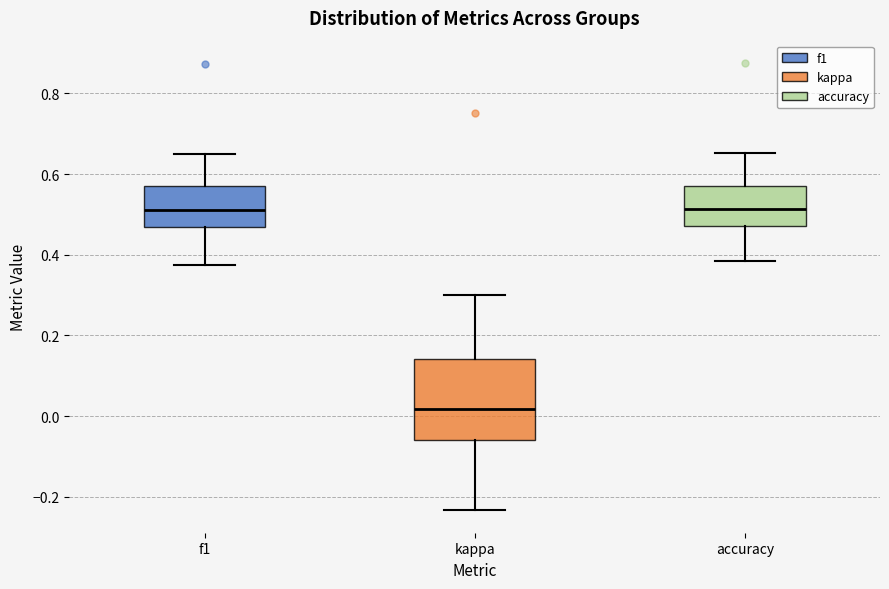

Reading left to right, transcribe this box plot: for each box, give where its median line is, the range the box spans, and where its two whiskers end, as read against the y-axis. The values are not printed on the chart, so give them approximately, as read against the axis.

f1: median 0.52, box 0.46 to 0.58, whiskers 0.38 to 0.66
kappa: median 0.02, box -0.06 to 0.14, whiskers -0.24 to 0.30
accuracy: median 0.52, box 0.48 to 0.58, whiskers 0.38 to 0.66